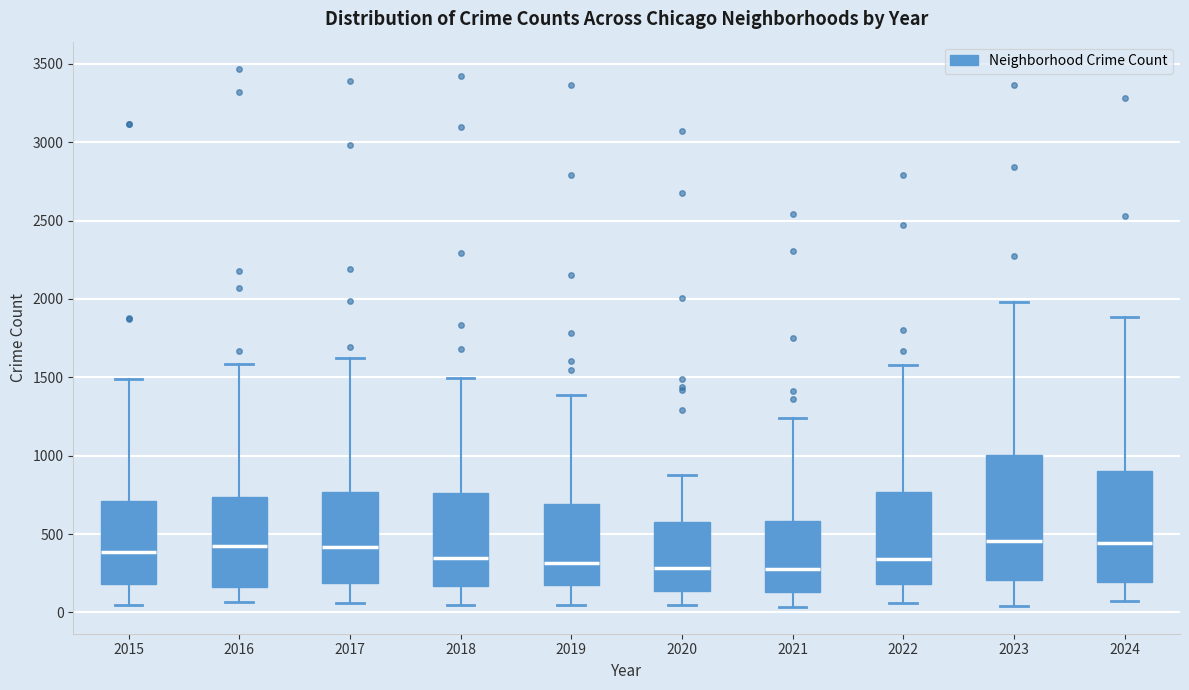

Which box is the tallest, from its lower edge to its upper edge?

2023